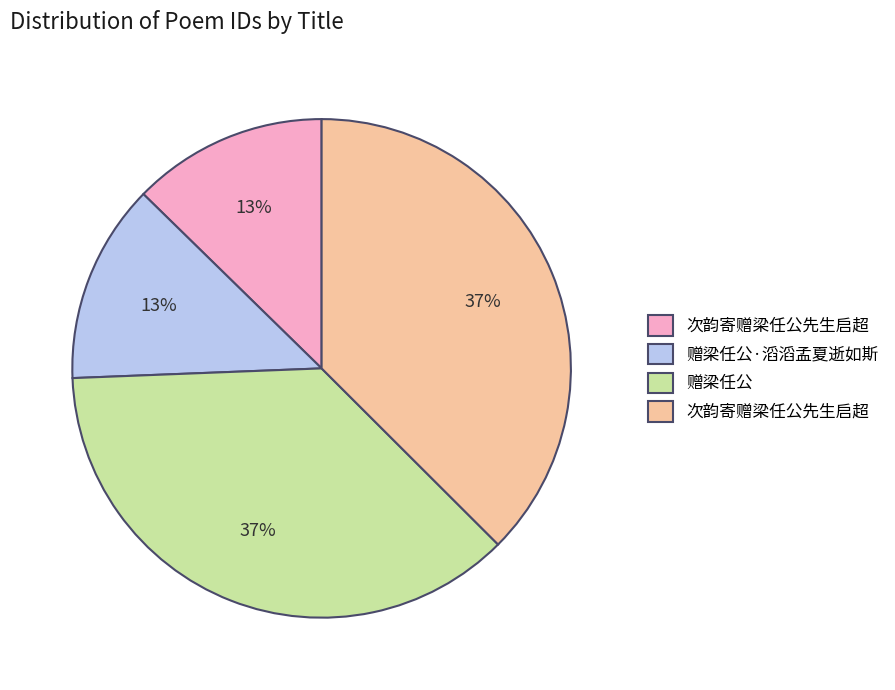

Is there any slice that represents more than half of the pie?

No